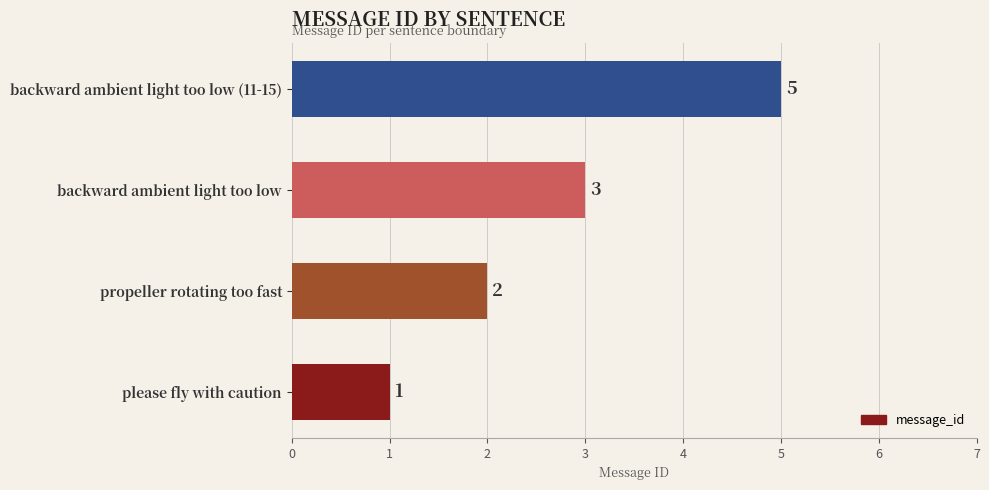

Which has a higher value, backward ambient light too low or propeller rotating too fast?

backward ambient light too low